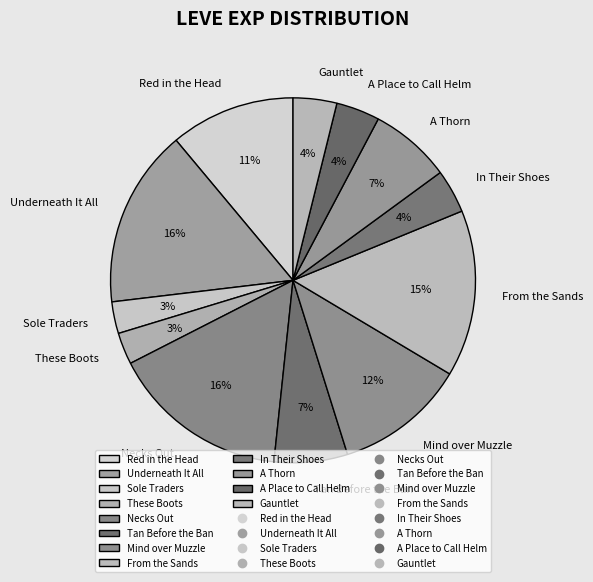

To the nearest percent, what is the difference between the Necks Out and Red in the Head slice percentages?

5%